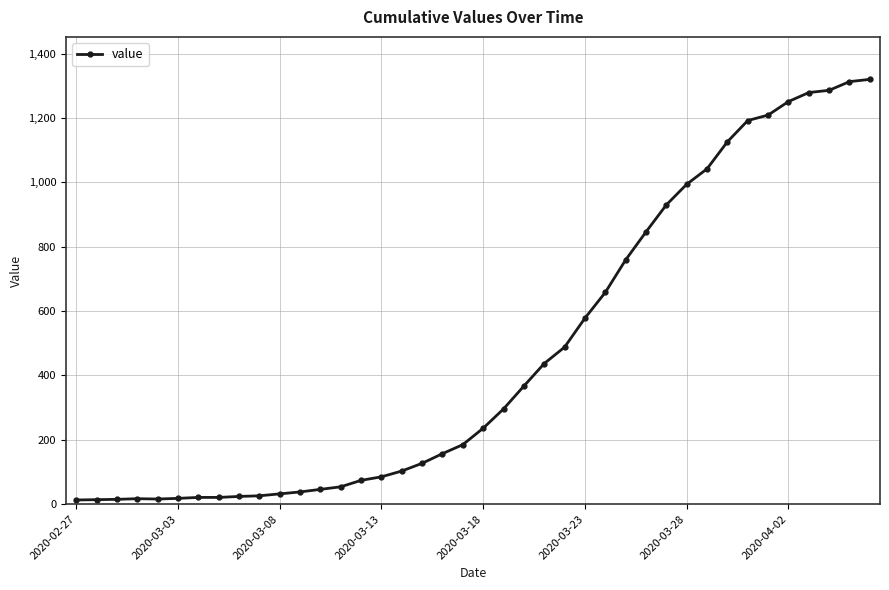

What is the difference between the maximum and minimum values?

1307